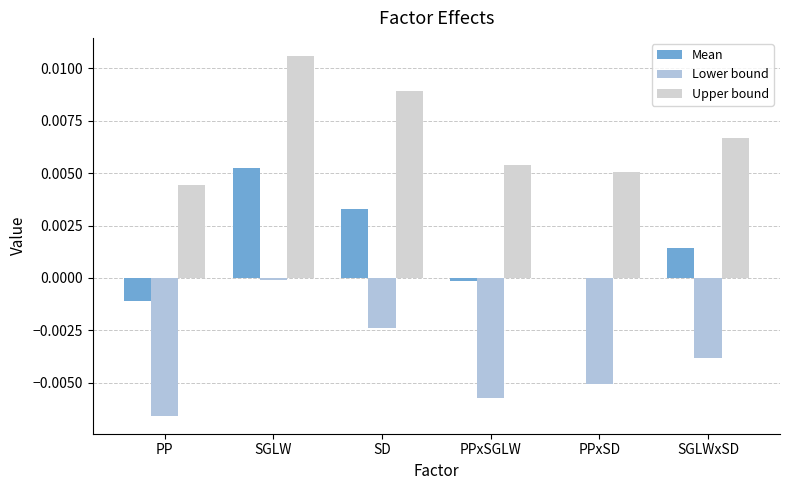

Which series changed the most between SD and PPxSD?

Upper bound